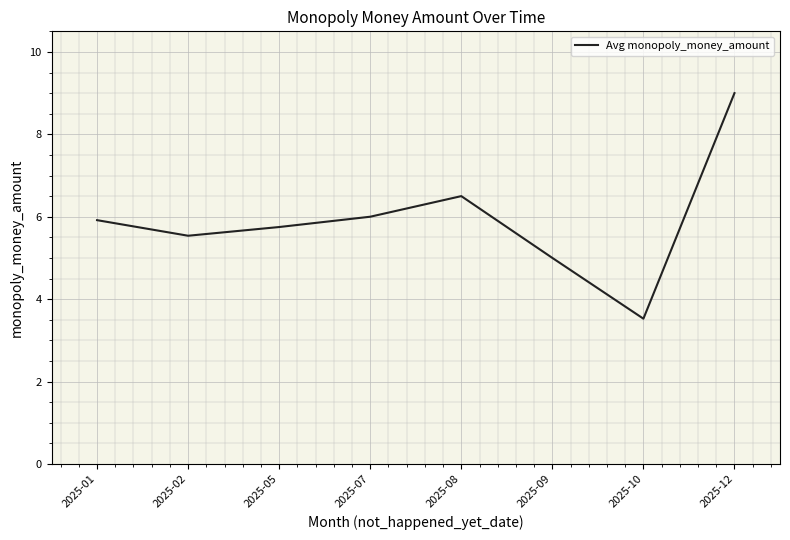

At which category does the data reach its first local peak?

2025-08